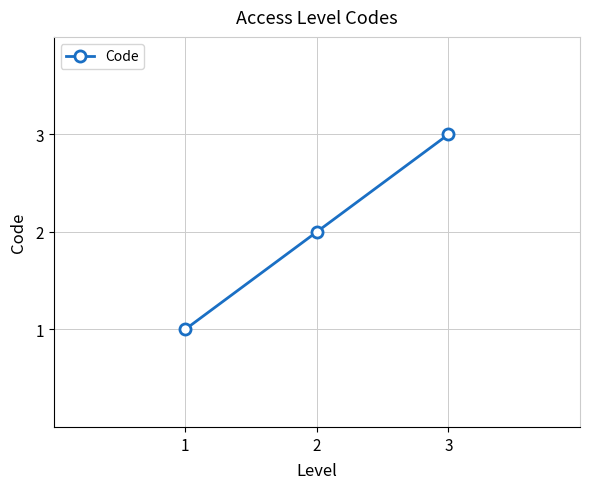

At which label is the value closest to 2?

2